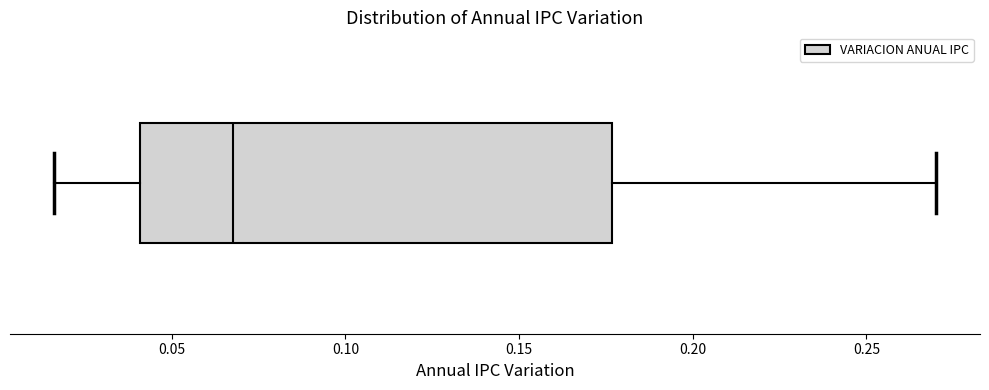

Where is the left edge of the box on the x-axis? The values are not printed on the chart, so give them approximately, as read against the axis.

0.040